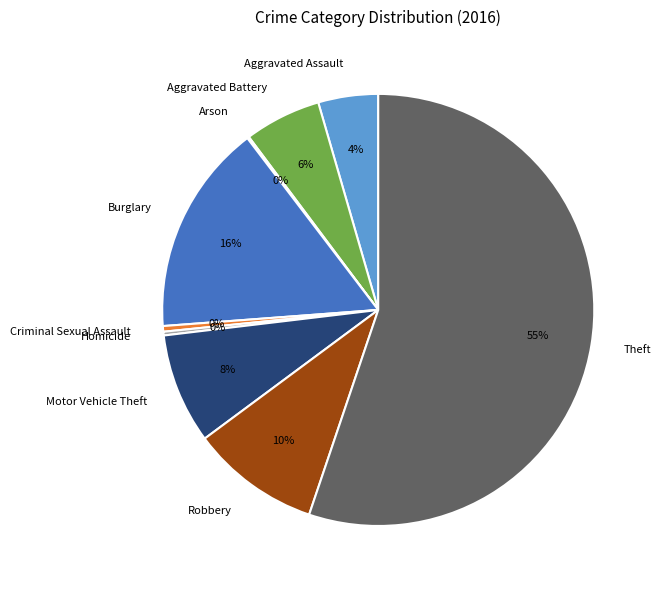

Which has a higher value, Homicide or Robbery?

Robbery